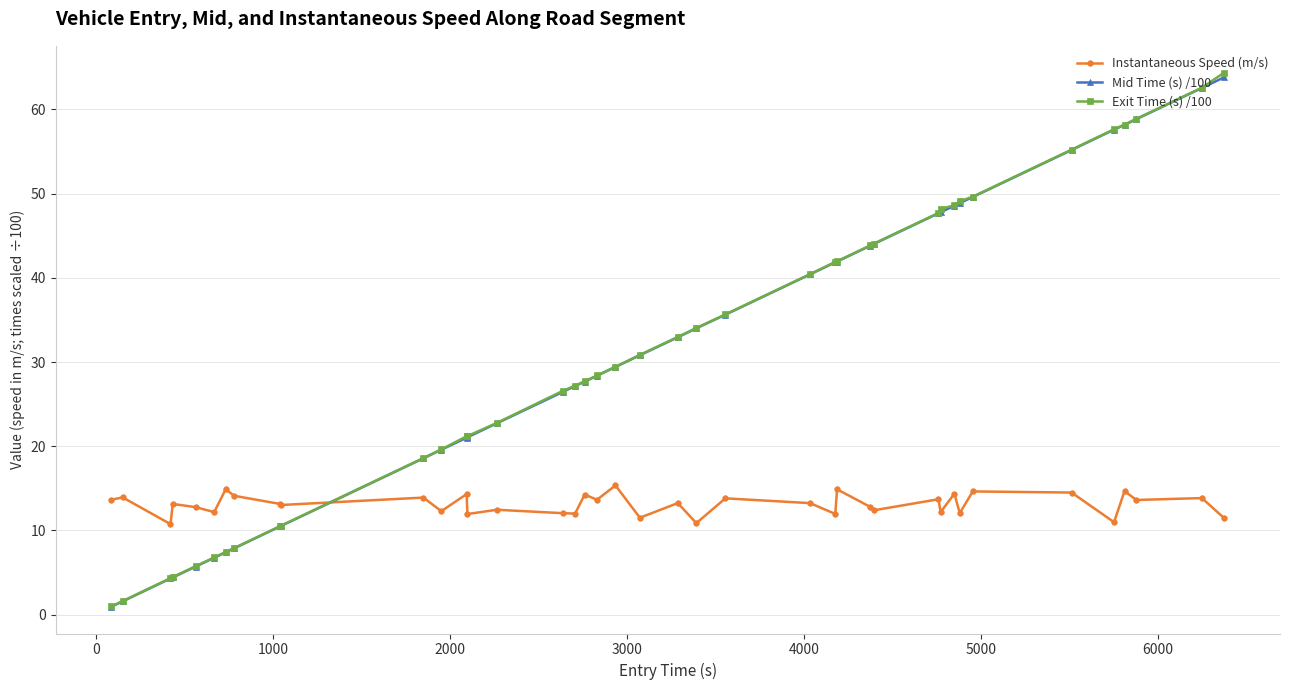

True or false: Exit Time (s) /100 and Mid Time (s) /100 cross at least once.

False